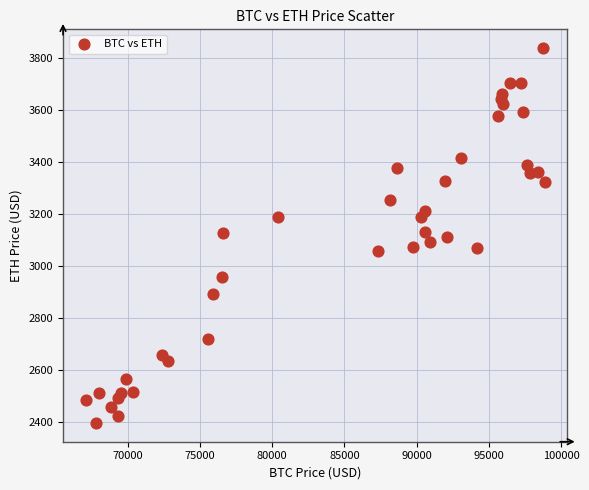

What is the range of X values (max minus min)?

31749.5